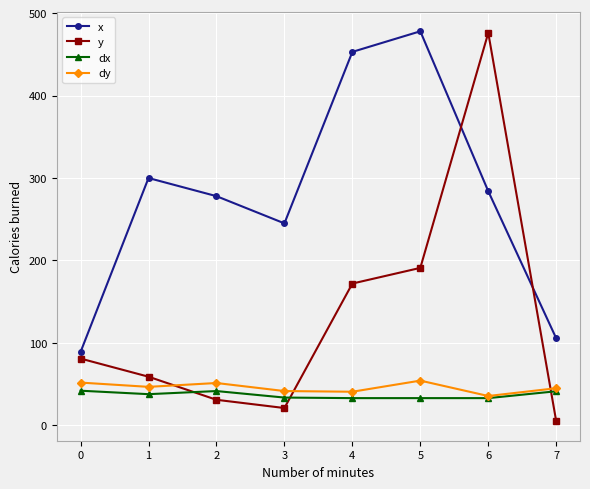

At how many categories does at least one series exceed 219?

6